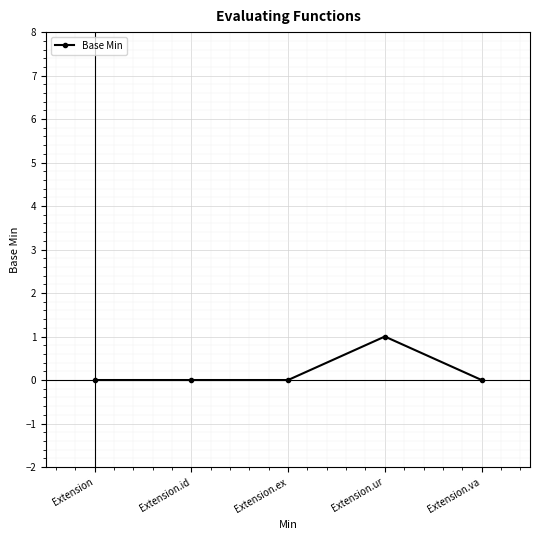

True or false: there are more than 0 points higher than both neighbors.

True